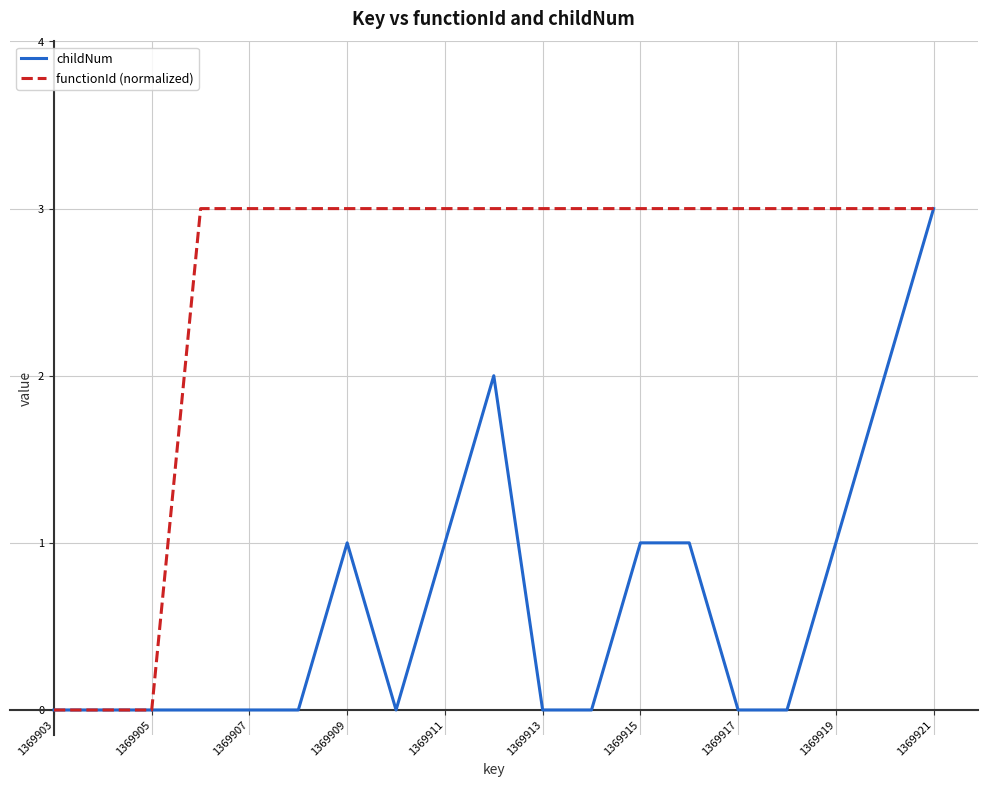

Which series has the largest total across all categories?

functionId (normalized)